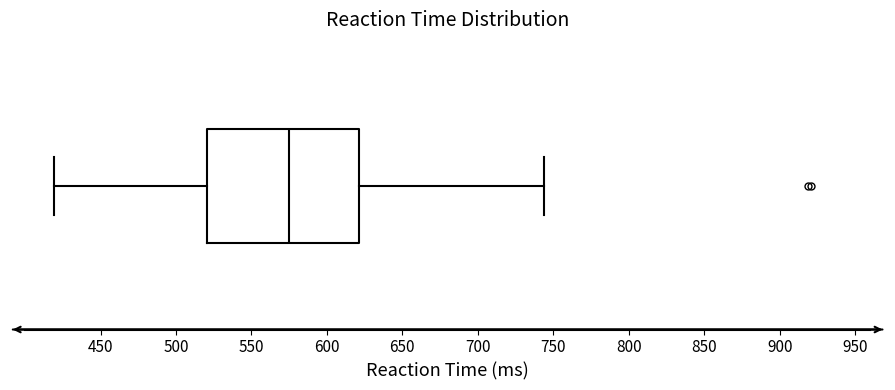

Transcribe this box plot: give where the median line is, the range the box spans, and where the two whiskers end, as read against the x-axis. The values are not printed on the chart, so give them approximately, as read against the axis.

median 575, box 520 to 620, whiskers 420 to 745